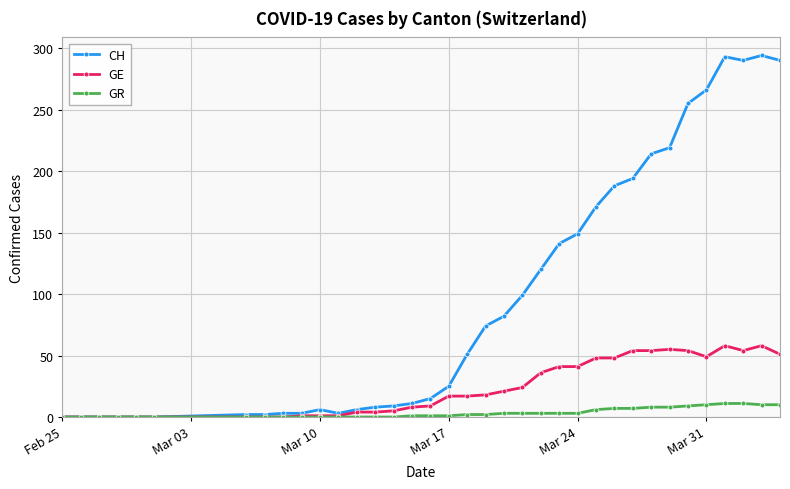

At how many categories does at least one series exceed 245?

6